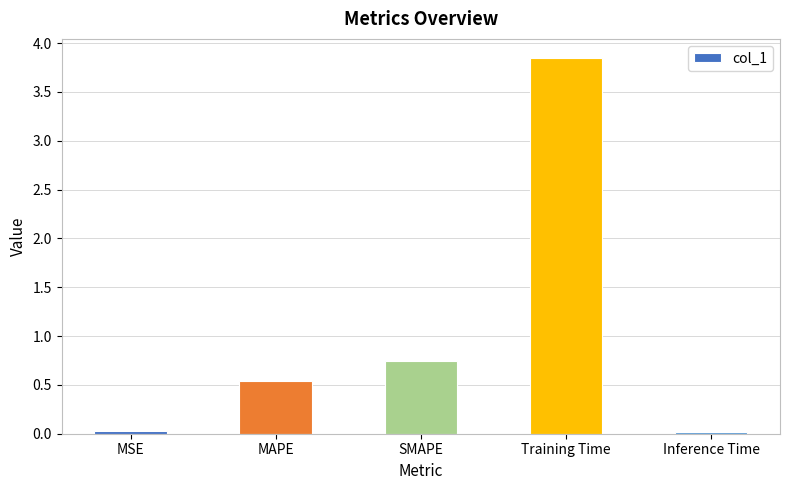

What is the difference between the maximum and second lowest values?

3.8